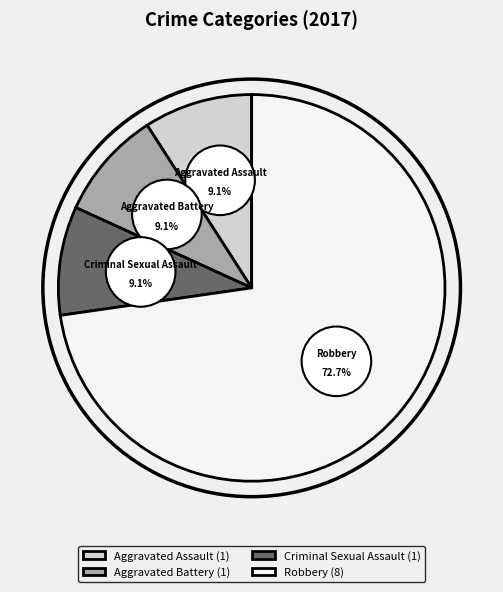

What is the largest slice in the pie chart?

Robbery